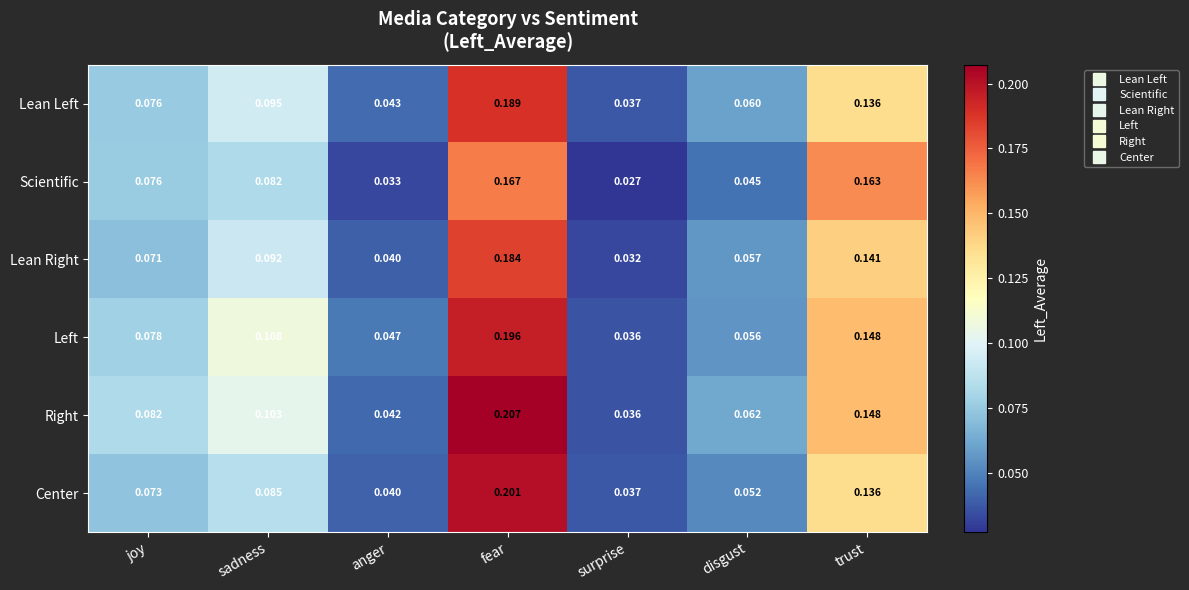

How many series are shown in this chart?

6